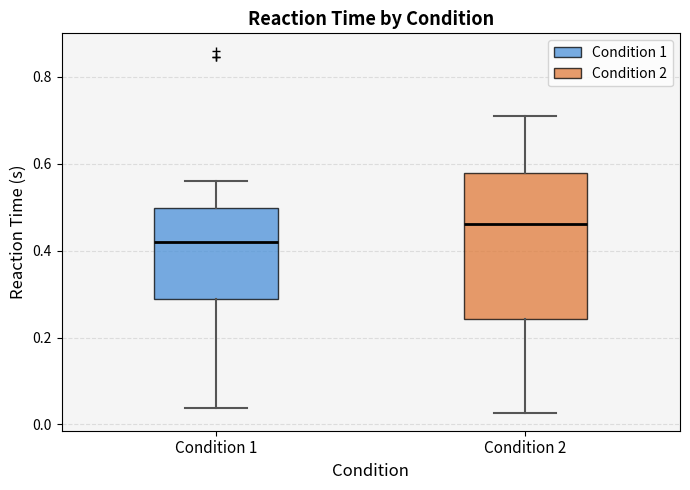

Reading left to right, read every box against the y-axis: the position of its median line, the range the box covers, and the ends of its whiskers. The values are not printed on the chart, so give them approximately, as read against the axis.

Condition 1: median 0.42, box 0.28 to 0.50, whiskers 0.04 to 0.56
Condition 2: median 0.46, box 0.24 to 0.58, whiskers 0.02 to 0.70